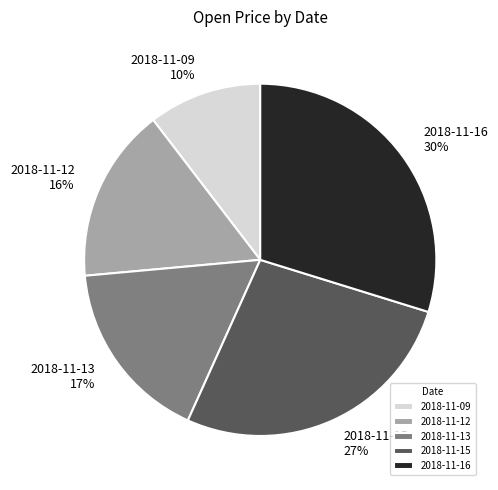

Combined, do 2018-11-16 and 2018-11-12 account for over 50%?

No